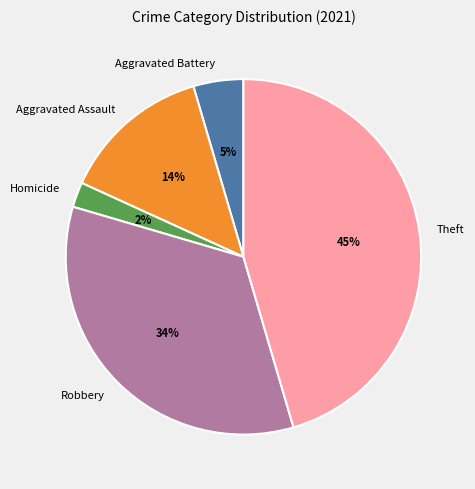

To the nearest percent, what is the average slice percentage?

20%